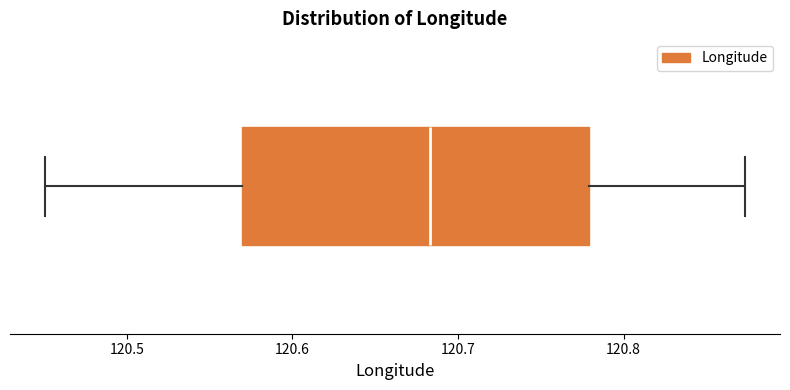

Where is the left edge of the box on the x-axis? The values are not printed on the chart, so give them approximately, as read against the axis.

120.57